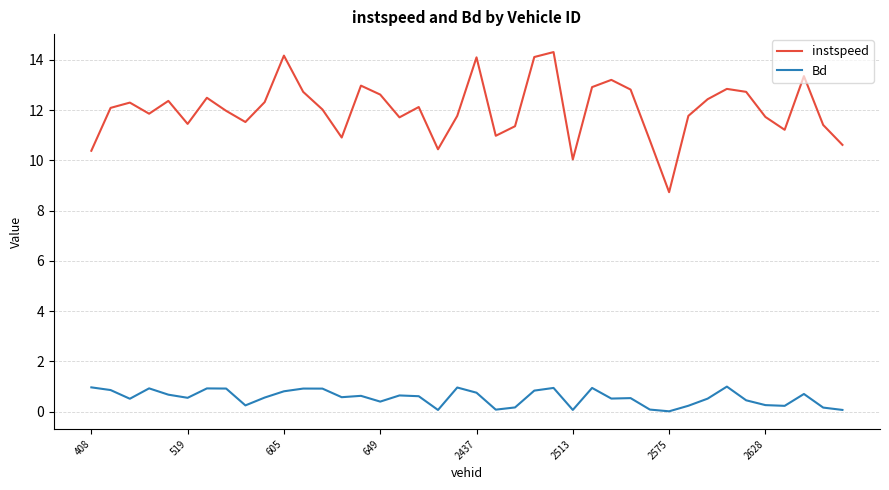

List the series in order of their overall mean, highest first.

instspeed, Bd